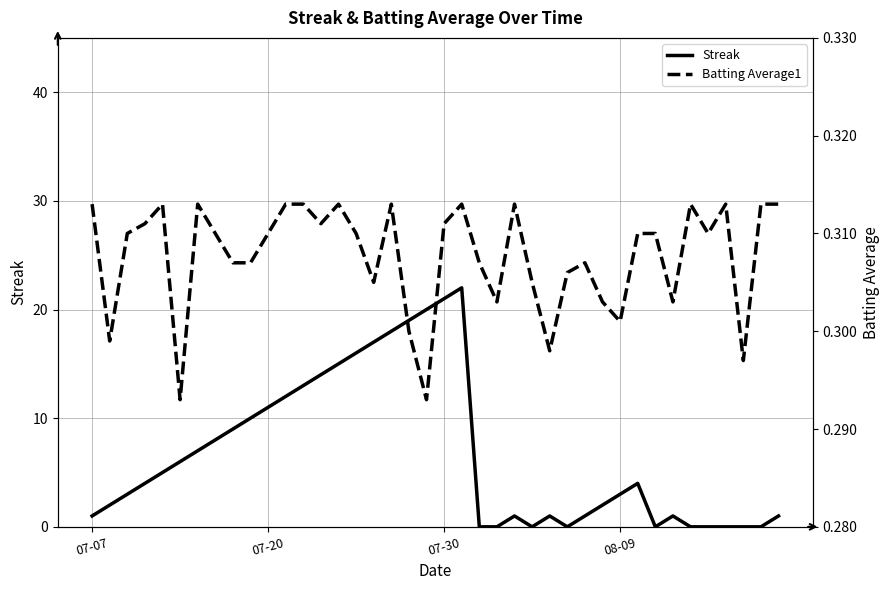

Count the number of data series in this chart.

2